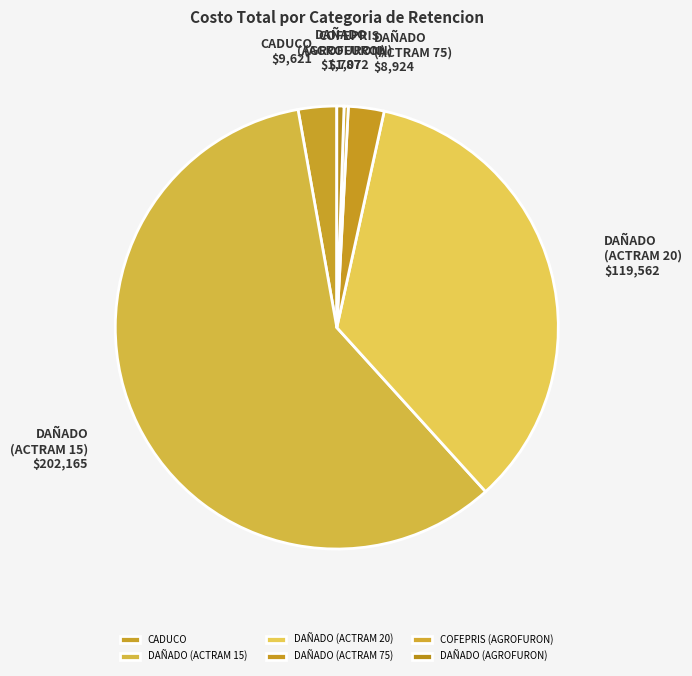

True or false: COFEPRIS (AGROFURON) accounts for 5% of the total.

False